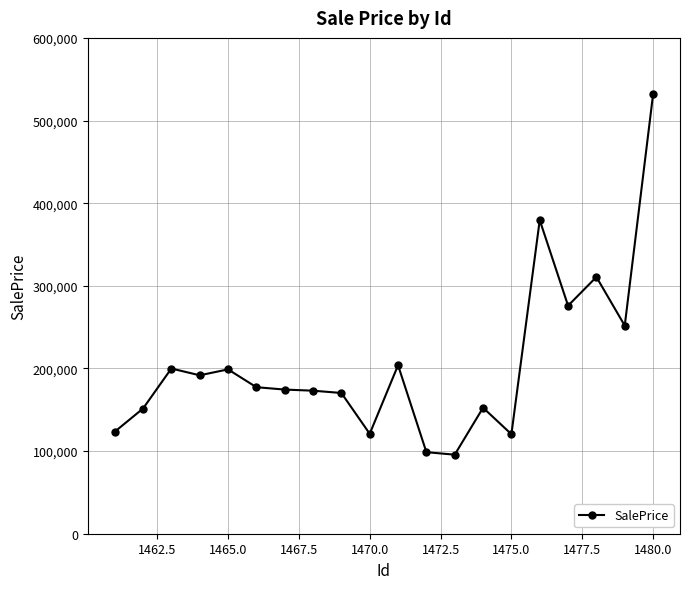

What is the average value?

205106.8